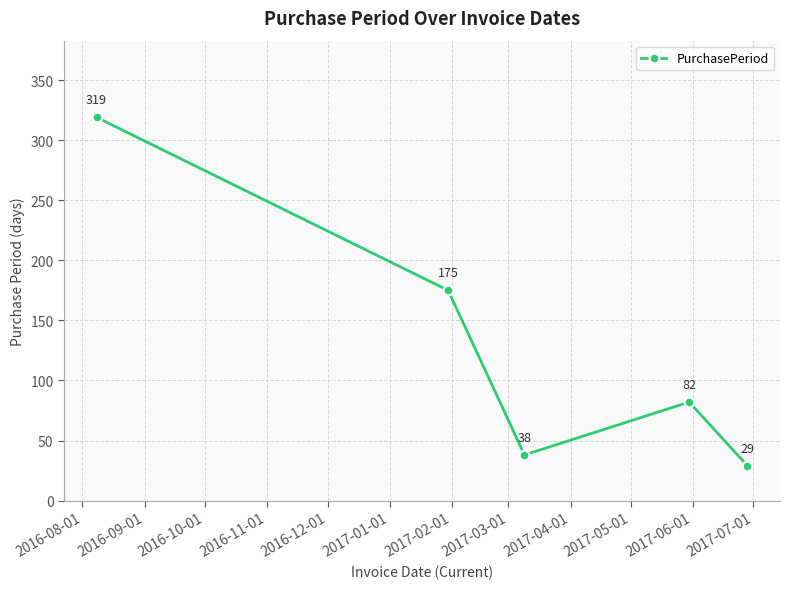

Reading right to left, transcribe all the data shown in this chart.

29	82	38	175	319